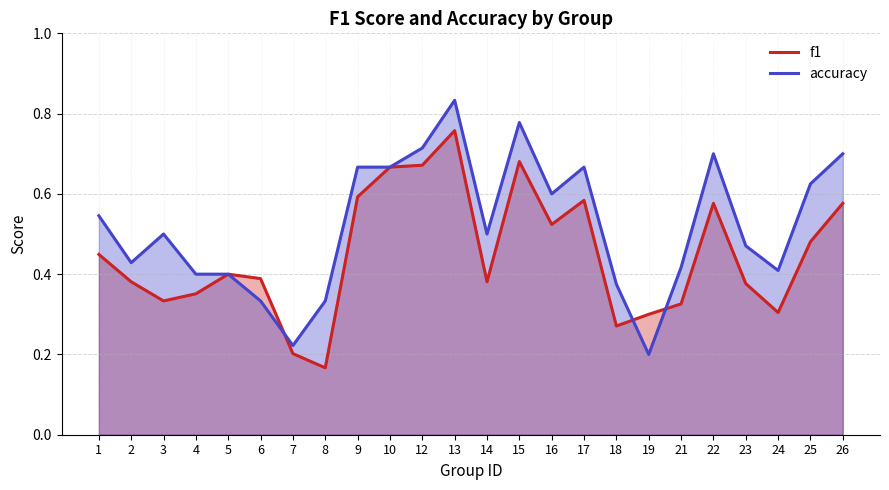

How many interior local valleys does the accuracy series have?

6